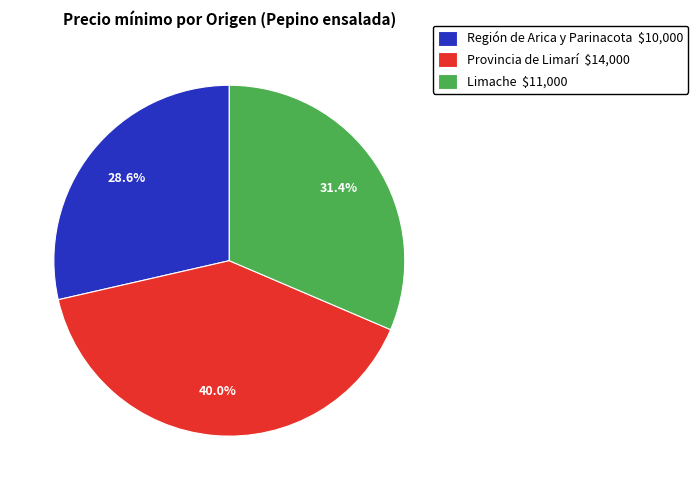

Rank the categories by value from lowest to highest.

Región de Arica y Parinacota, Limache, Provincia de Limarí